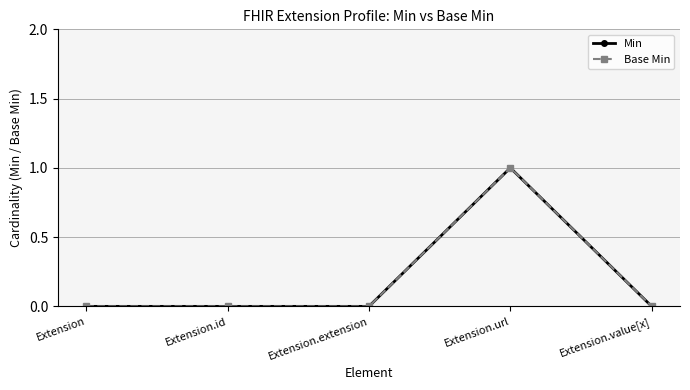

At Extension.id, list the series in order from largest to smallest.

Min, Base Min